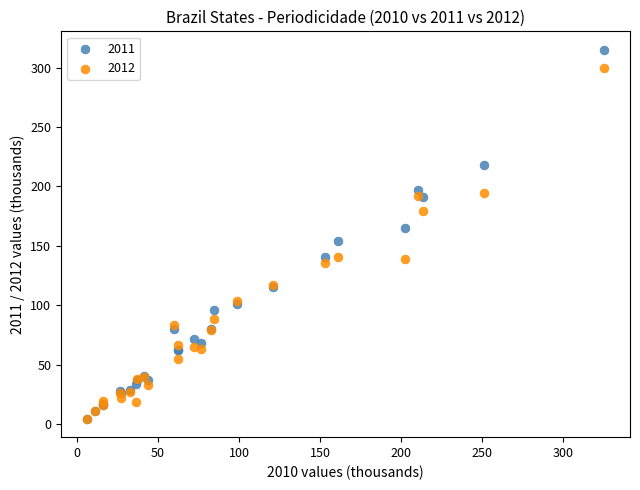

Which series reaches the maximum Y coordinate?

2011